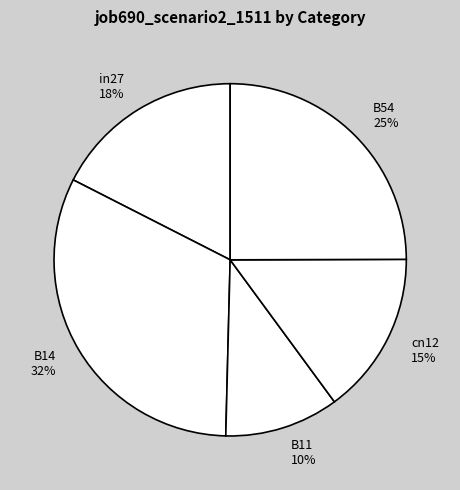

Is B11 the majority of the pie?

No